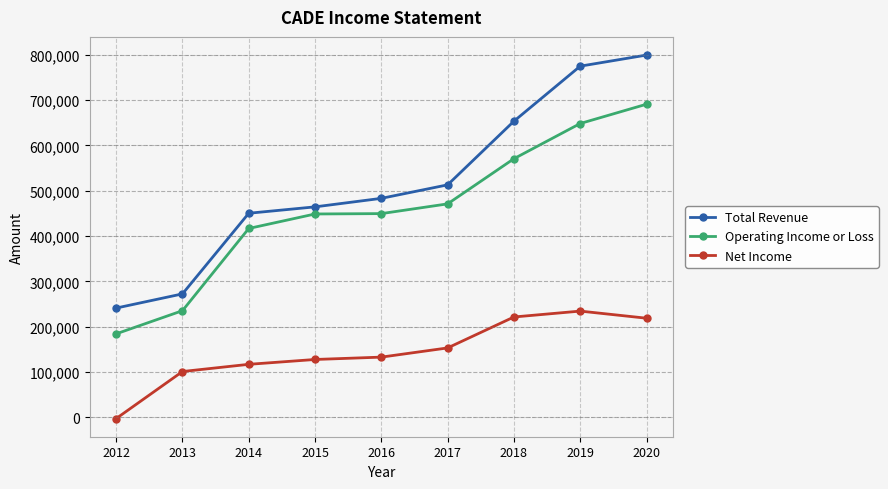

What is the greatest value displayed?

799500